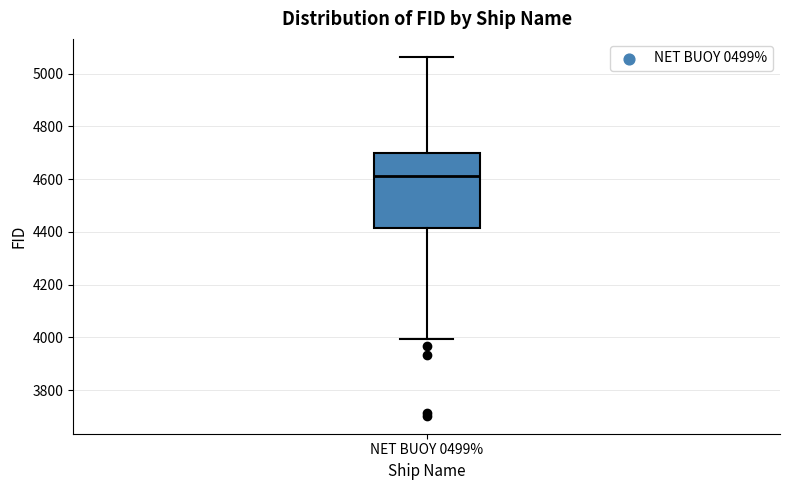

Where does the lower whisker of the box for NET BUOY 0499% end on the y-axis? The values are not printed on the chart, so give them approximately, as read against the axis.

4000